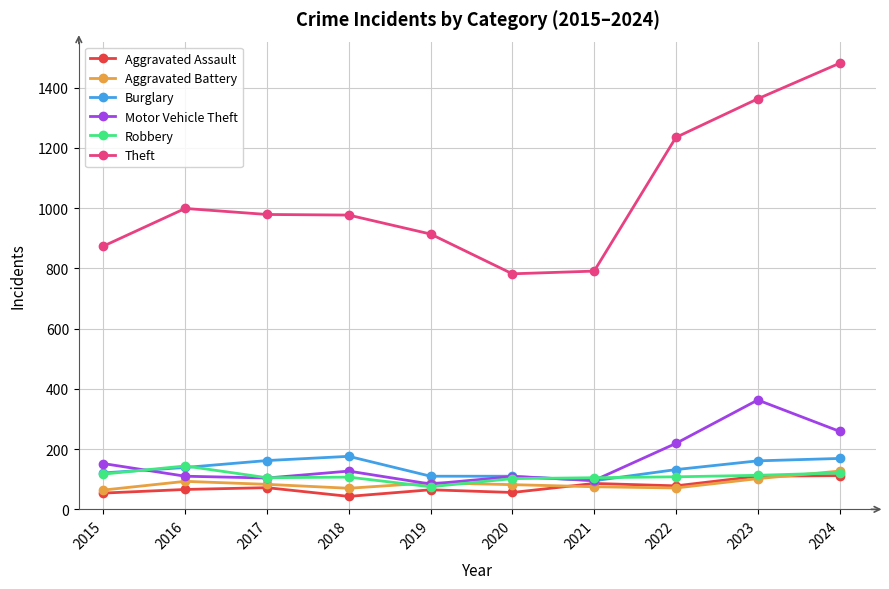

What is the difference between the highest and lowest values at 2022?

1164